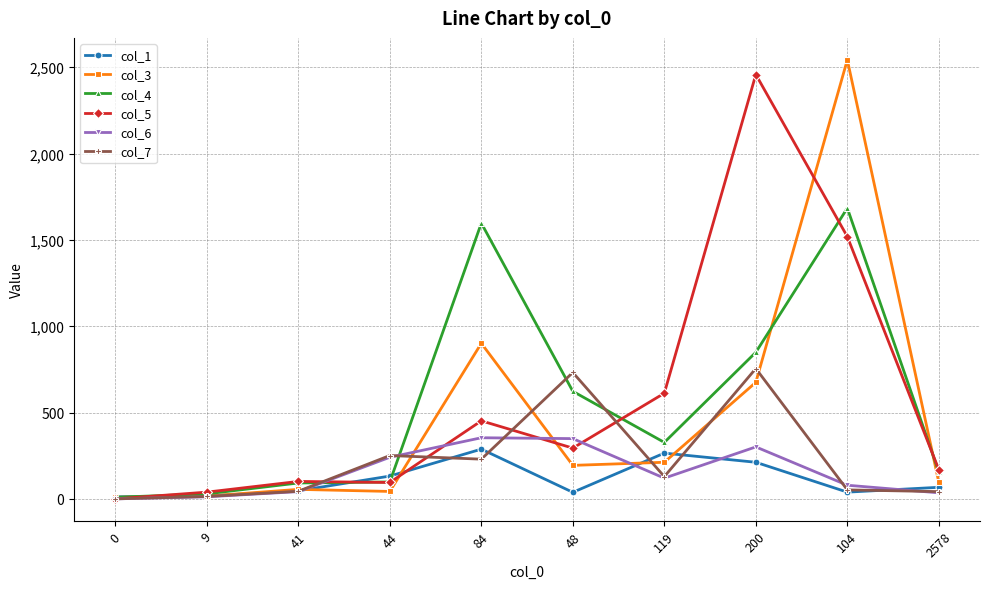

What is the label of the 4th point from the right?

119